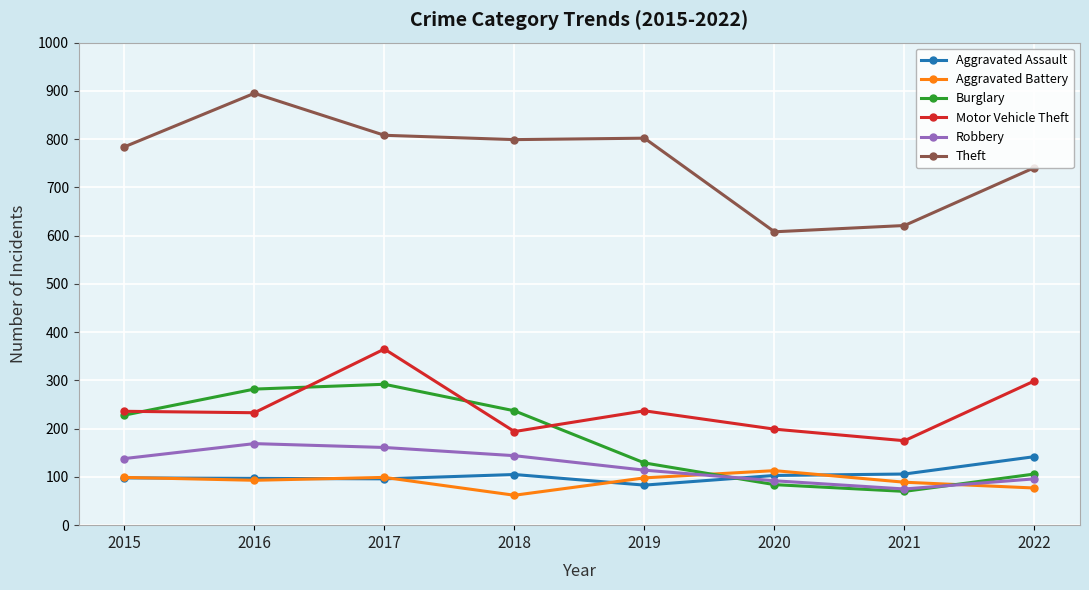

At which label is Burglary closest to 181?

2015